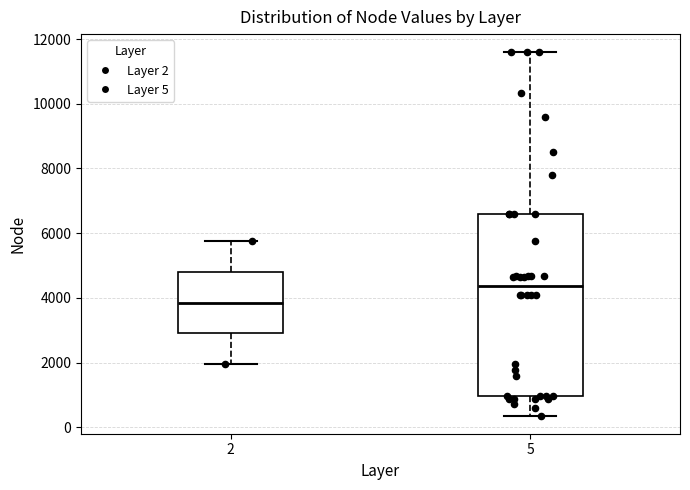

Which box is the tallest, from its lower edge to its upper edge?

5